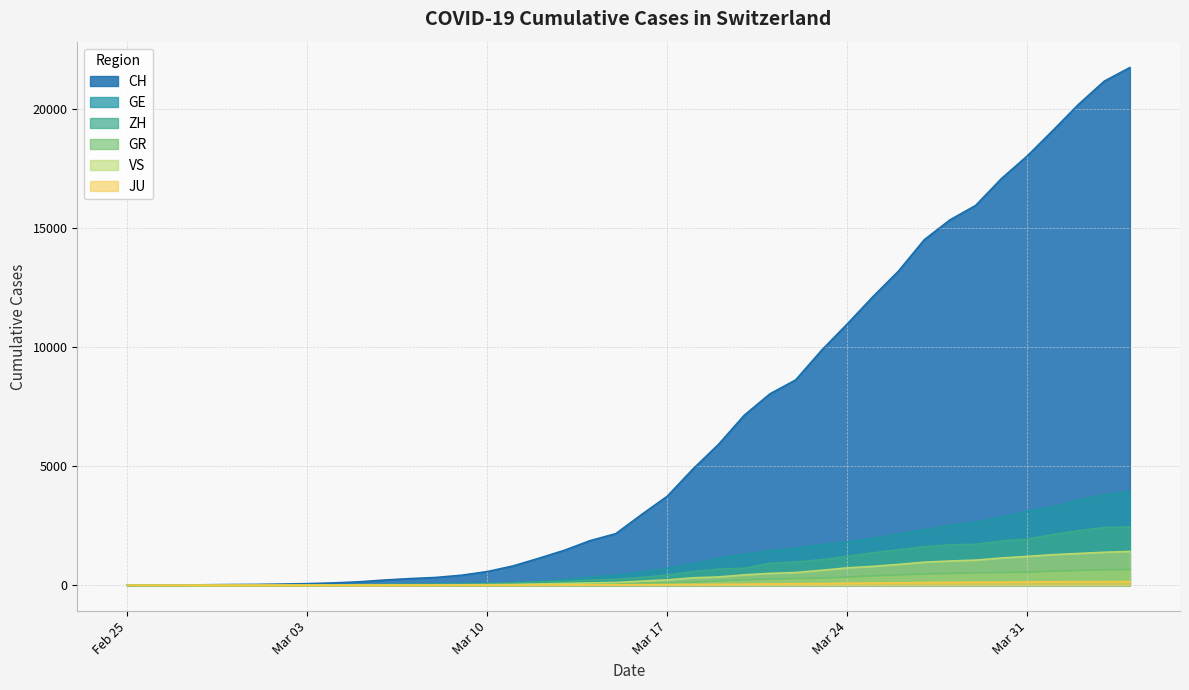

What is the label of the 25th point from the left?

2020-03-20